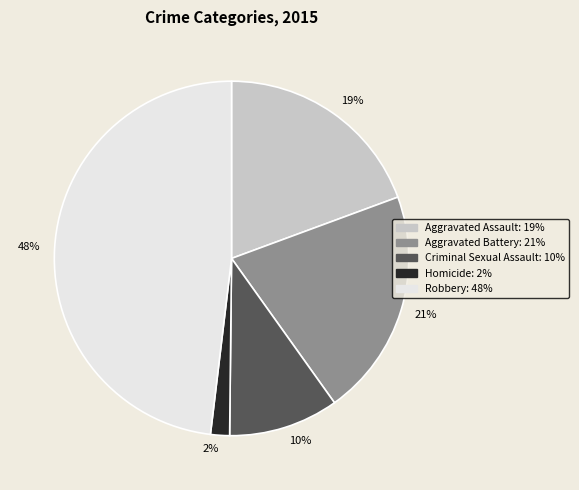

Which has a higher value, Criminal Sexual Assault or Homicide?

Criminal Sexual Assault